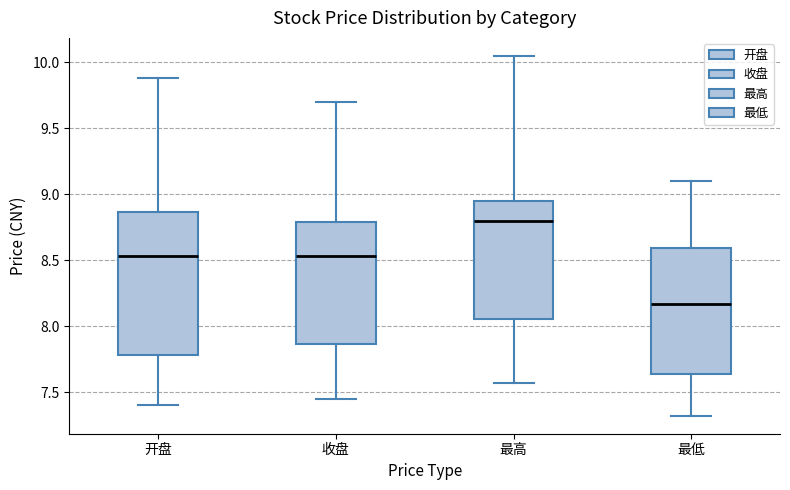

Which box is the tallest, from its lower edge to its upper edge?

开盘